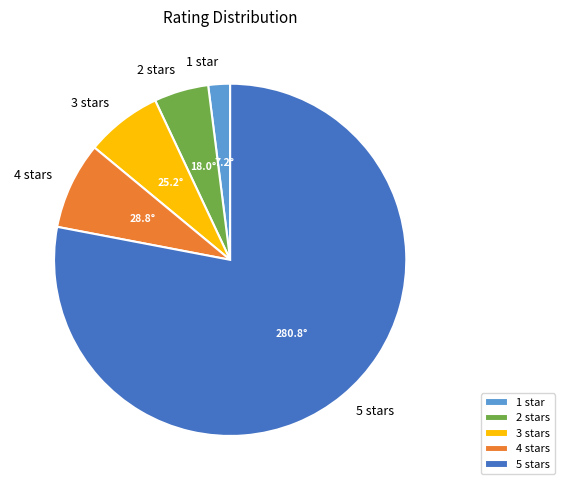

Does any single category account for the majority?

Yes